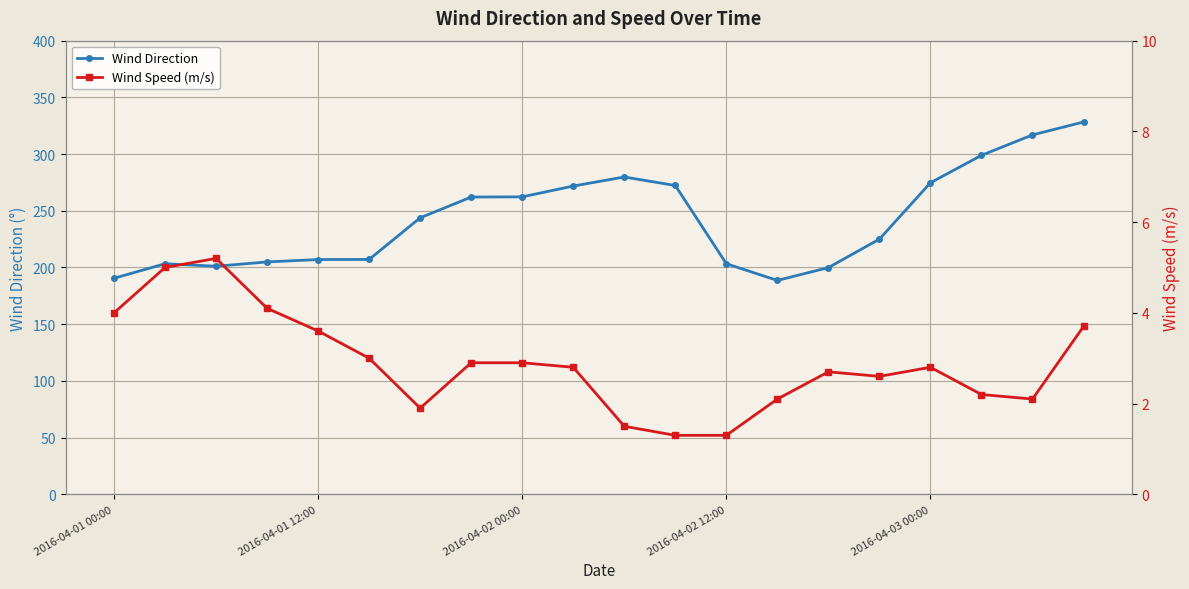

The value of Wind Direction at 2016-04-02 00:00 is 464.9. True or false?

False